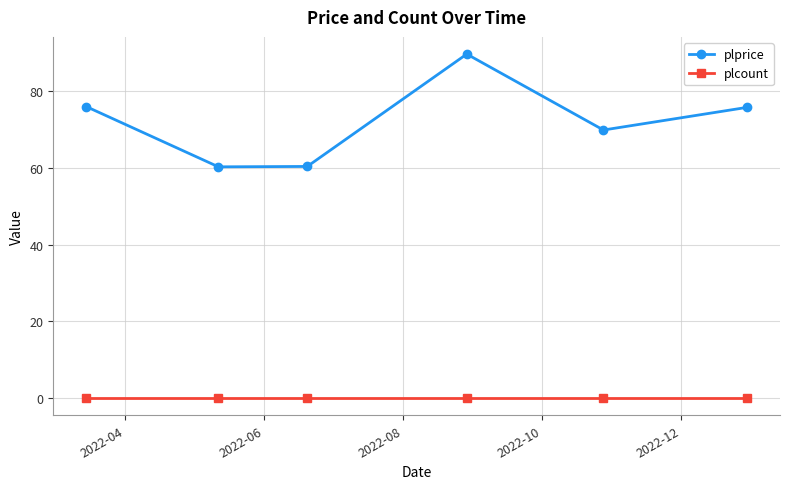

Rank the series by their average value, from lowest to highest.

plcount, plprice